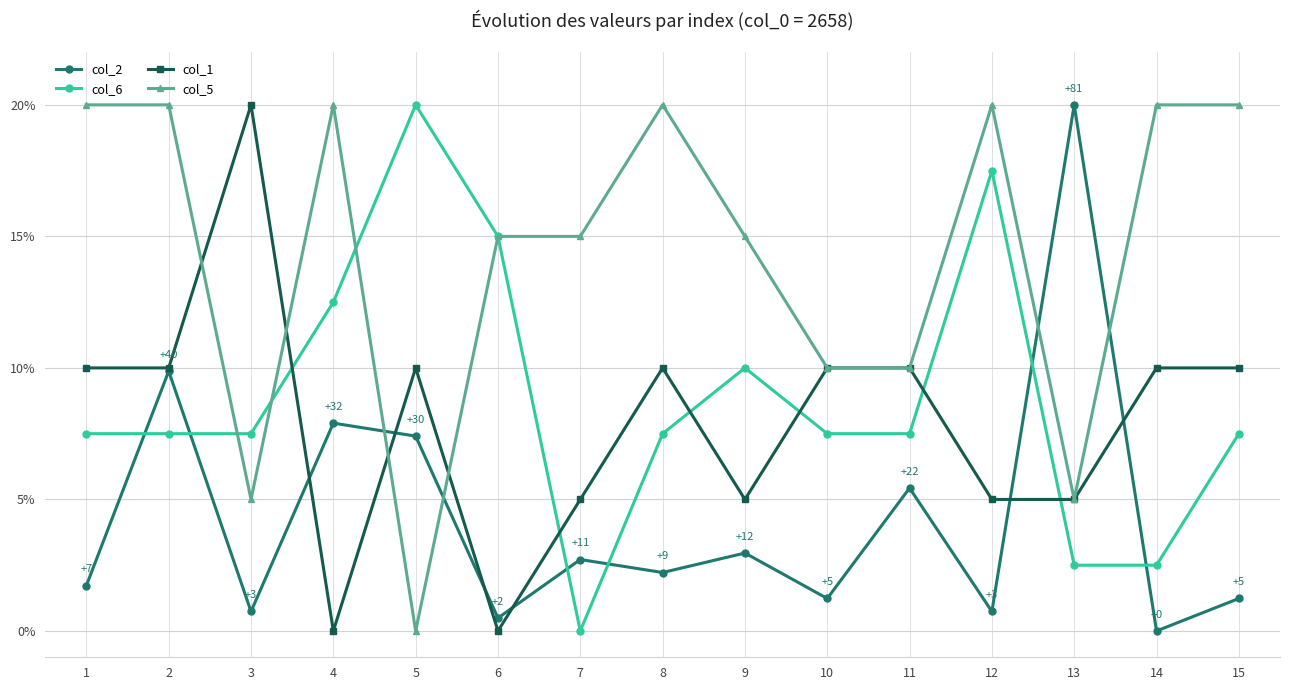

The col_1 series shows 6.0 at 4. True or false?

False